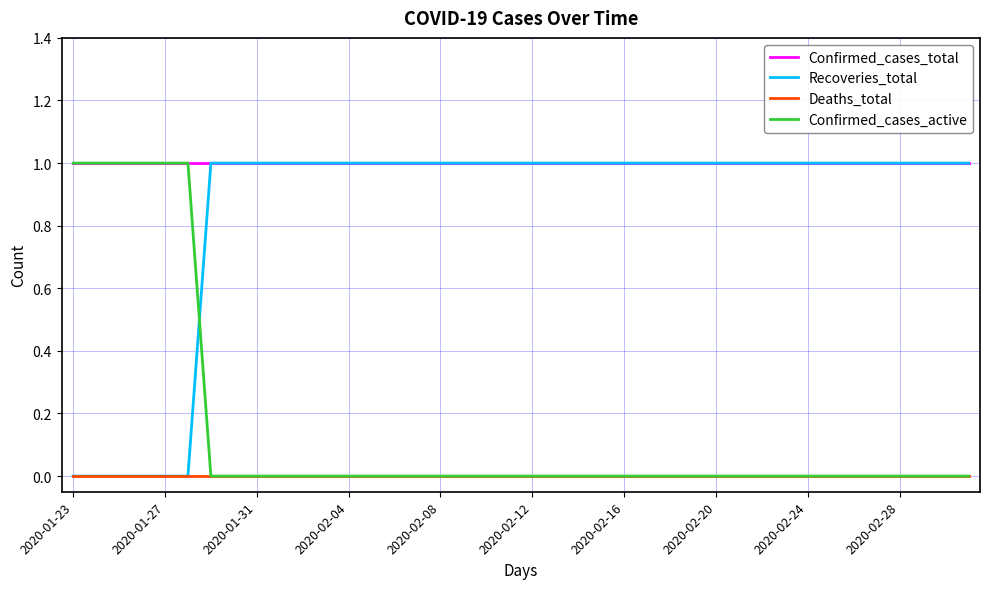

What is the difference between the maximum and second lowest values in the Recoveries_total series?

1